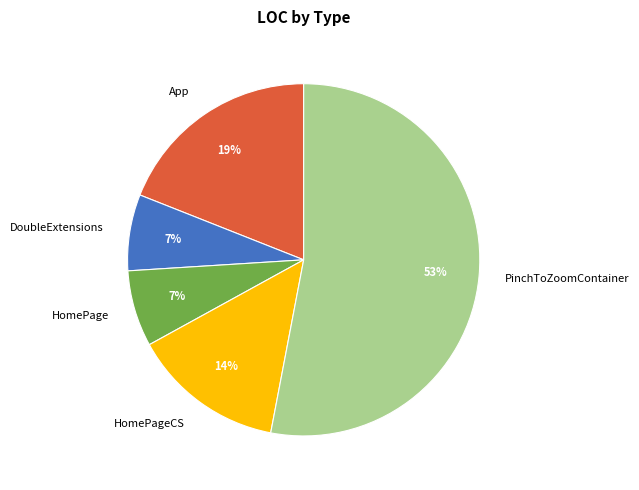

Which slice is the largest?

PinchToZoomContainer